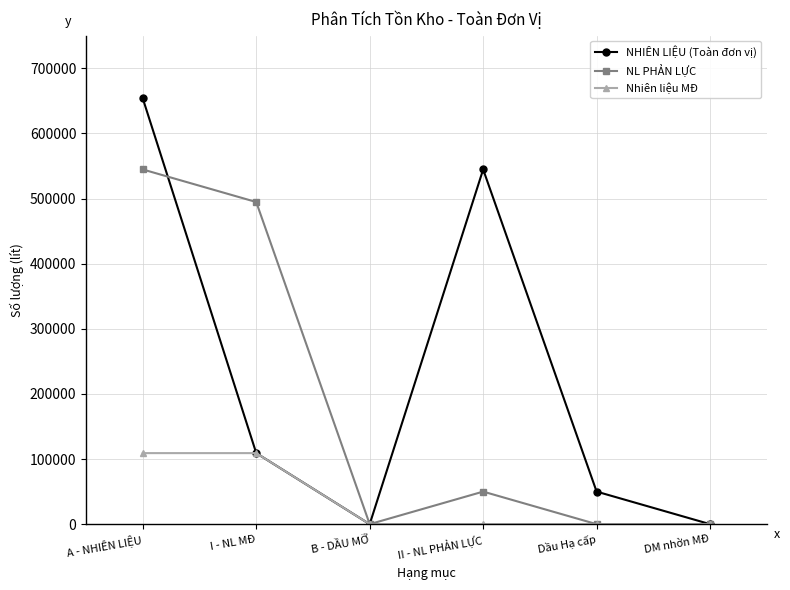

What is the label of the 4th point from the right?

B - DẦU MỠ